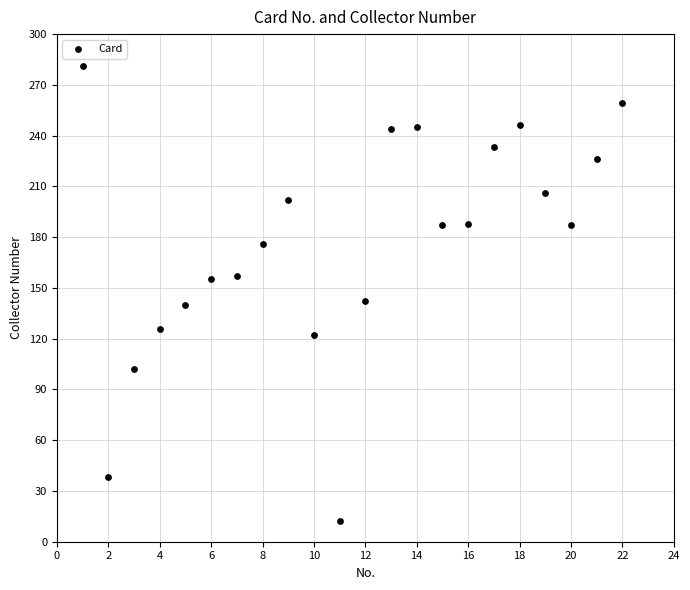

What is the range of X values (max minus min)?

21